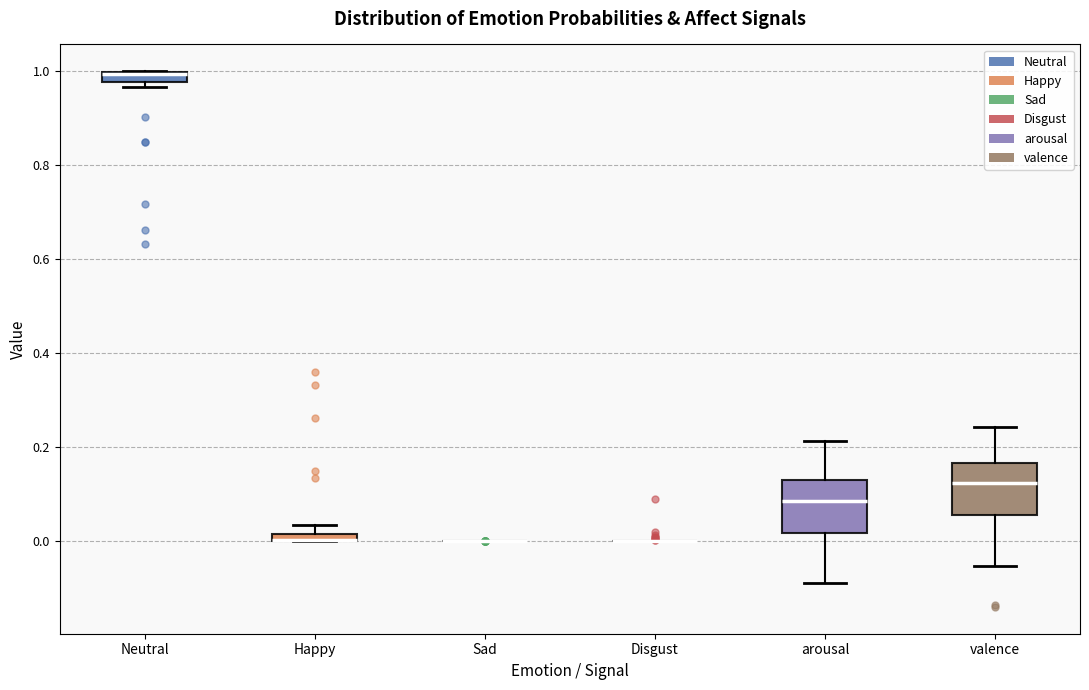

Where is the lower edge of the box for Happy on the y-axis? The values are not printed on the chart, so give them approximately, as read against the axis.

0.00